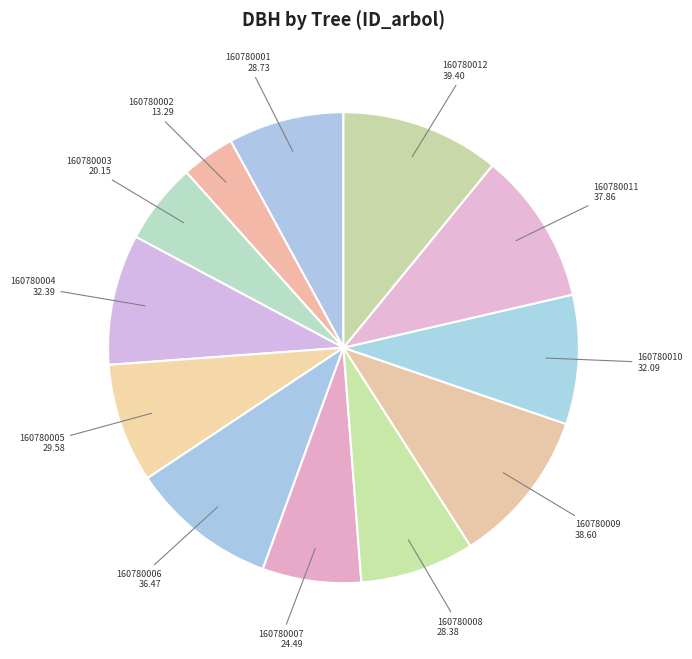

Which slice is the smallest?

160780002